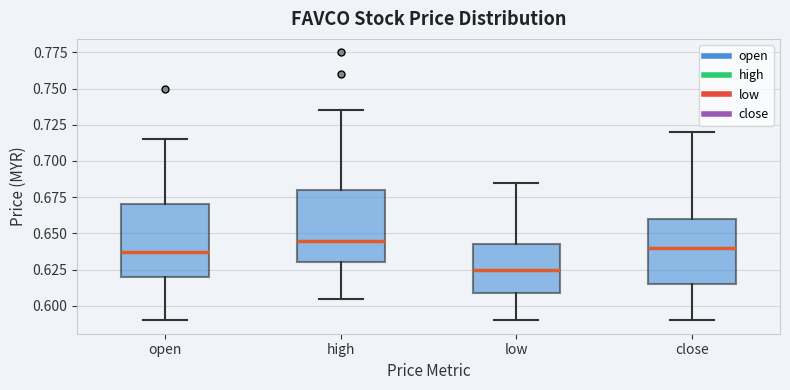

Reading left to right, transcribe this box plot: for each box, give where its median line is, the range the box spans, and where its two whiskers end, as read against the y-axis. The values are not printed on the chart, so give them approximately, as read against the axis.

open: median 0.640, box 0.620 to 0.670, whiskers 0.590 to 0.715
high: median 0.645, box 0.630 to 0.680, whiskers 0.605 to 0.735
low: median 0.625, box 0.610 to 0.645, whiskers 0.590 to 0.685
close: median 0.640, box 0.615 to 0.660, whiskers 0.590 to 0.720